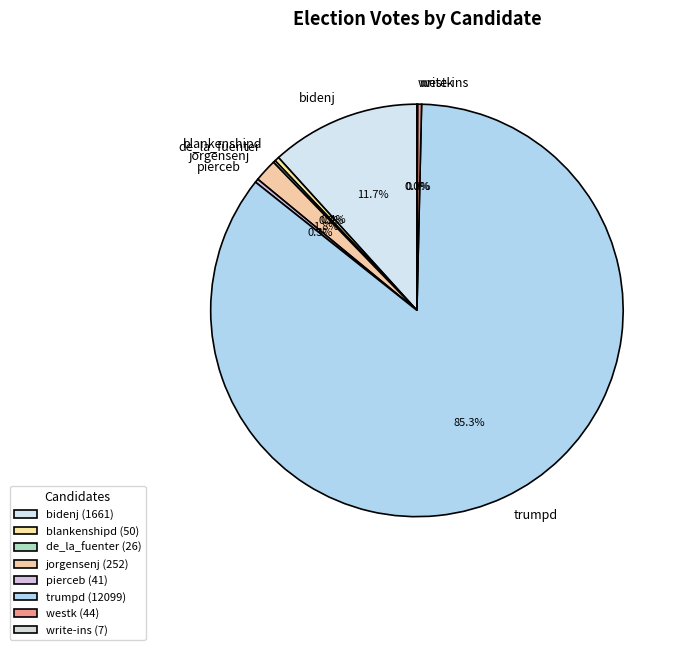

Which category has the biggest portion of the pie?

trumpd